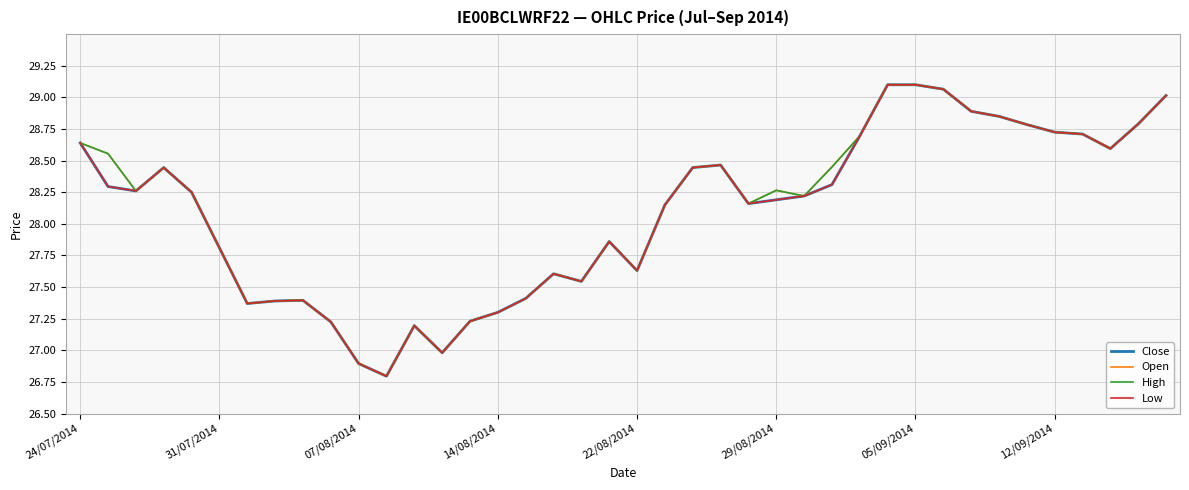

Does the chart display data point markers on the line(s)?

No